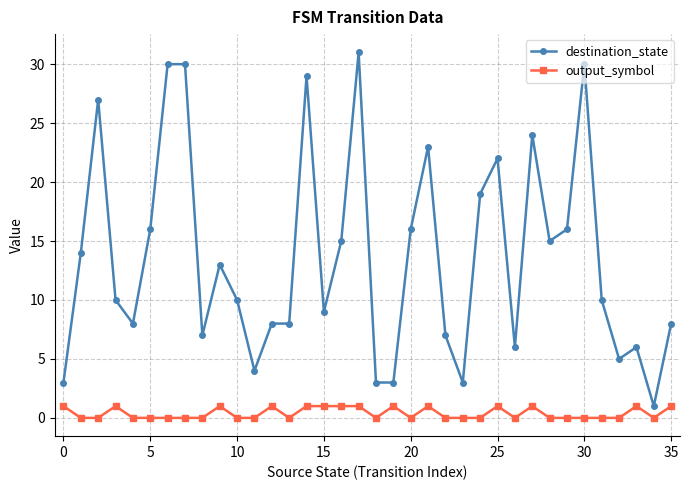

How many lines are shown in the chart?

2